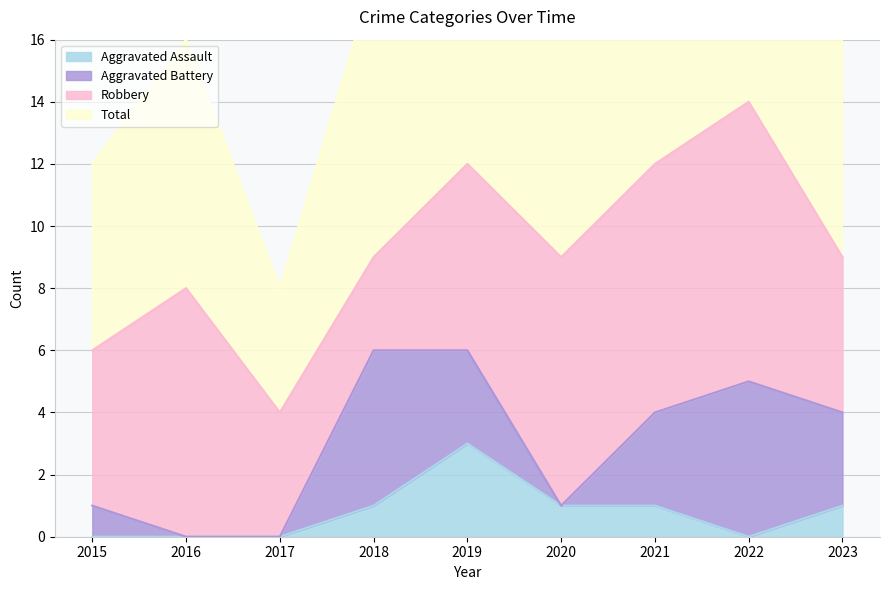

What is the maximum value for Aggravated Assault?

3